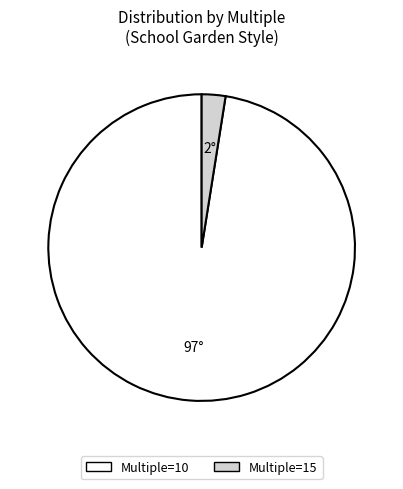

Does any single category account for the majority?

Yes